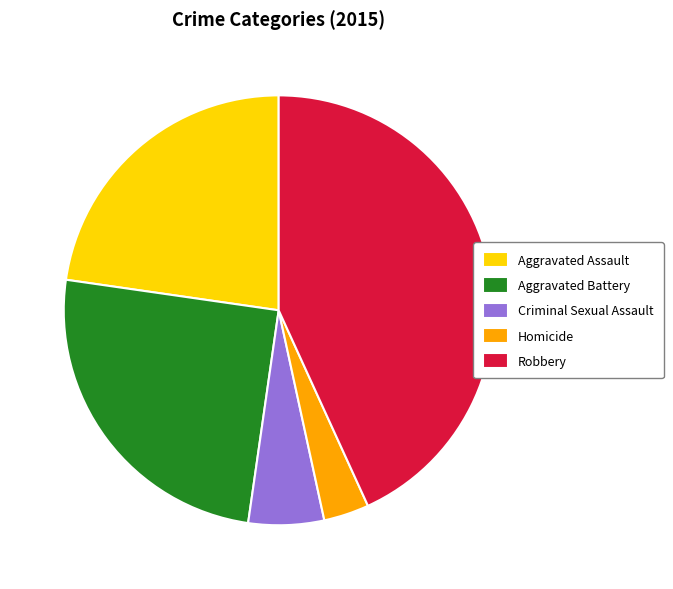

Is there any slice that represents more than half of the pie?

No